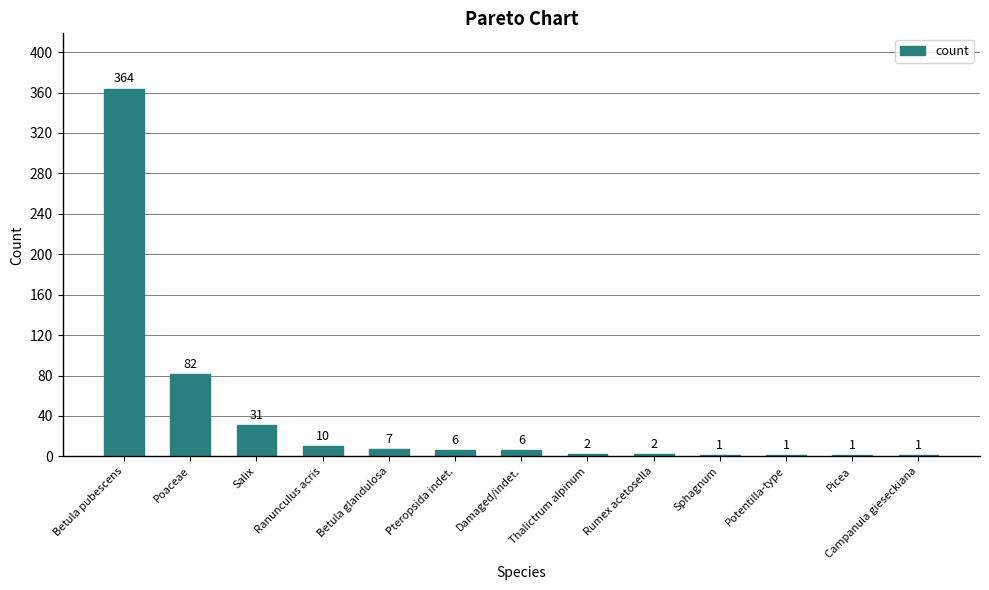

How many data points does each series have?

13